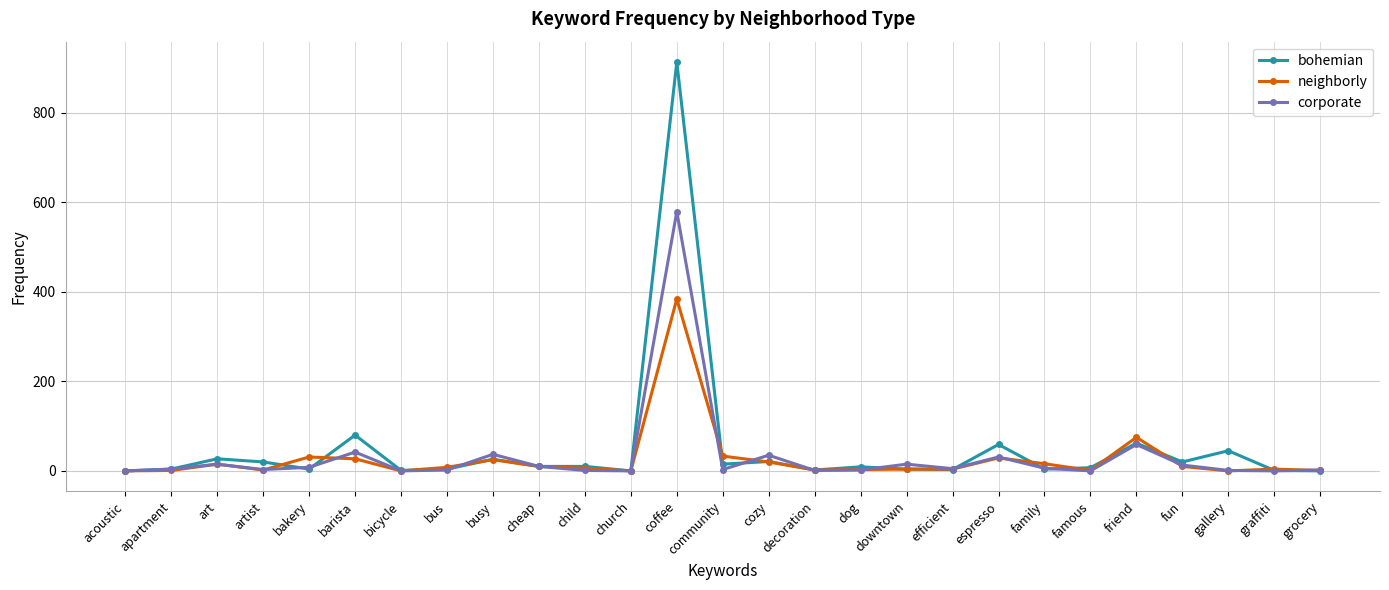

At which category is the sum across all series the highest?

coffee